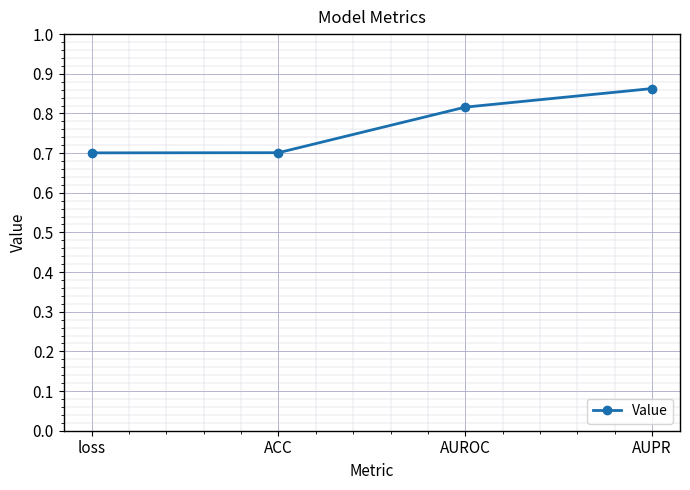

What is the change in value from loss to AUPR?

+0.2